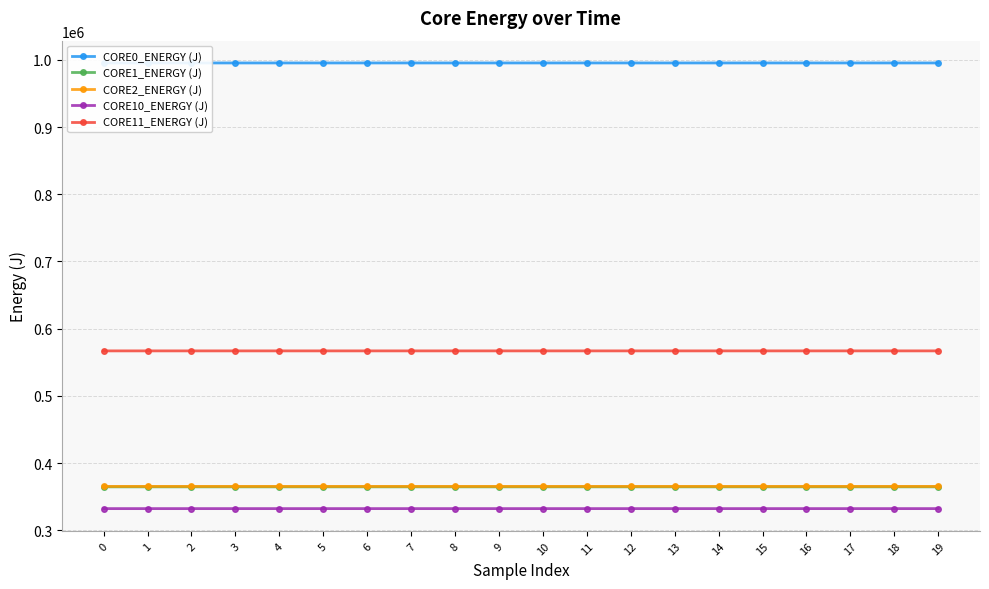

What are all the series names shown in the legend?

CORE0_ENERGY (J), CORE1_ENERGY (J), CORE2_ENERGY (J), CORE10_ENERGY (J), CORE11_ENERGY (J)